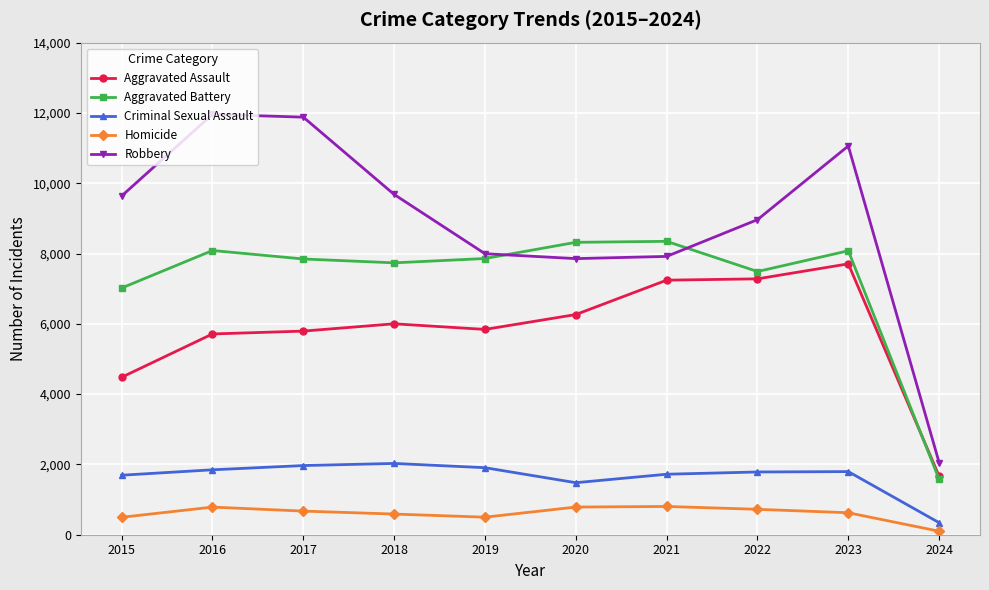

At 2022, list the series in order from smallest to largest.

Homicide, Criminal Sexual Assault, Aggravated Assault, Aggravated Battery, Robbery